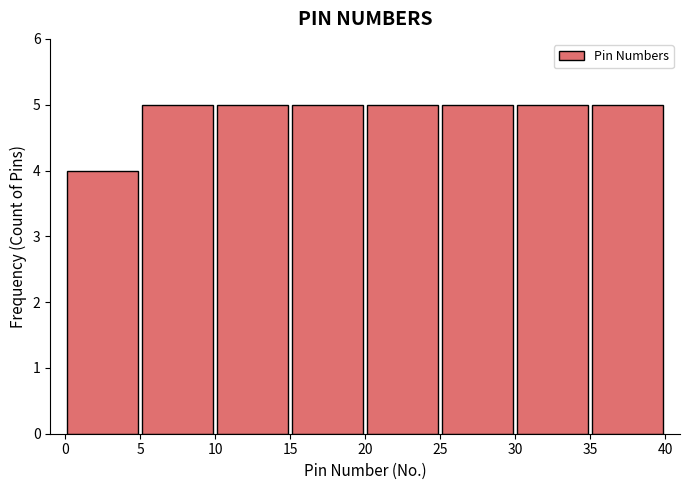

Reading left to right, list every bar in this chart as the range it spans on the x-axis followed by its height. The values are not printed on the chart, so give them approximately, as read against the axis.

0 to 5: 4
5 to 10: 5
10 to 15: 5
15 to 20: 5
20 to 25: 5
25 to 30: 5
30 to 35: 5
35 to 40: 5